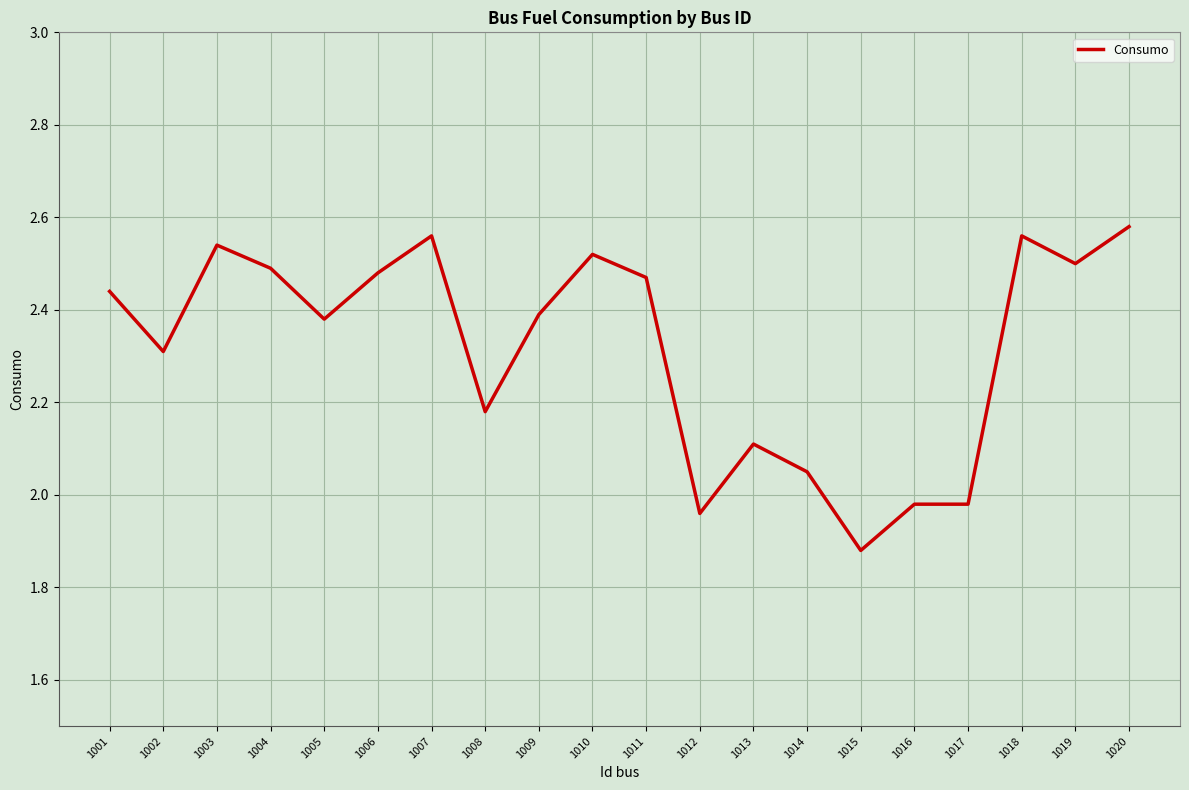

Is it true that the value at 1015 is 0.6?

False